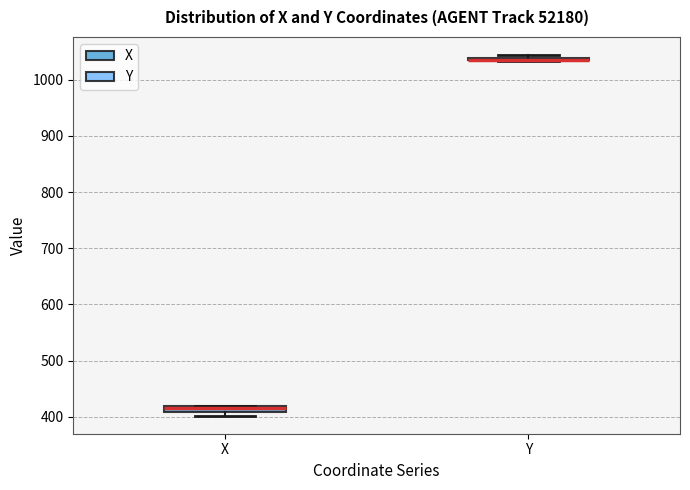

Where is the lower edge of the box for X on the y-axis? The values are not printed on the chart, so give them approximately, as read against the axis.

410